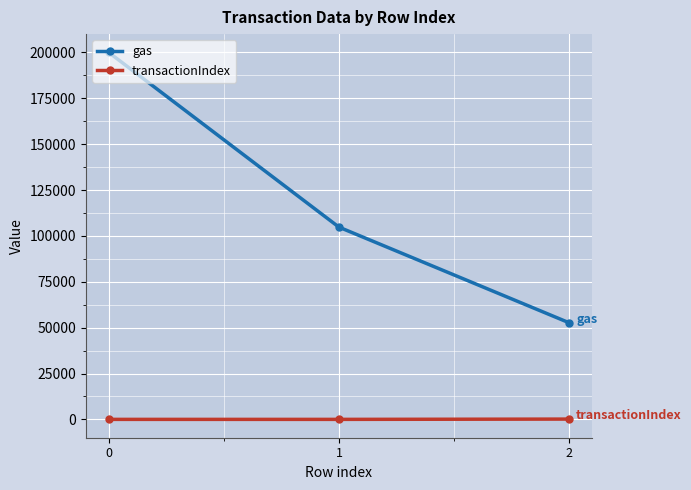

What is the difference between the second highest and minimum values in the gas series?

52120